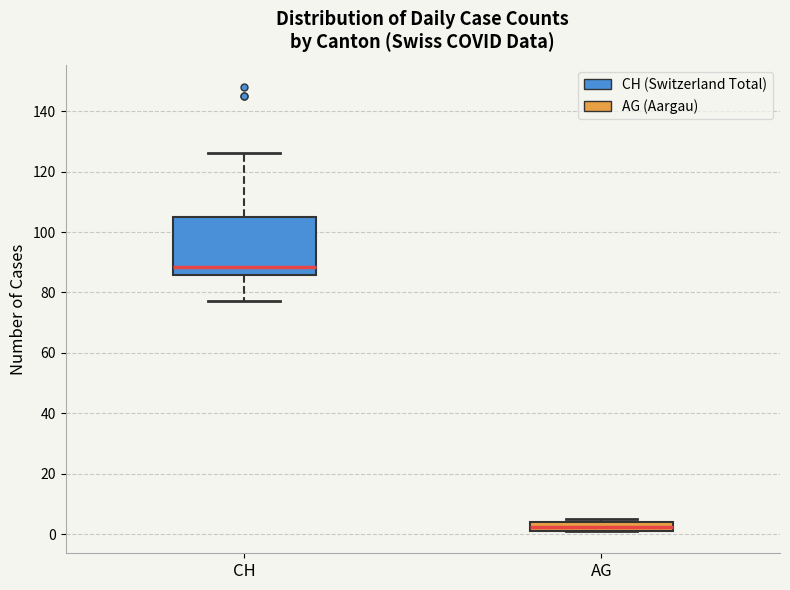

Which box has the highest median line?

CH